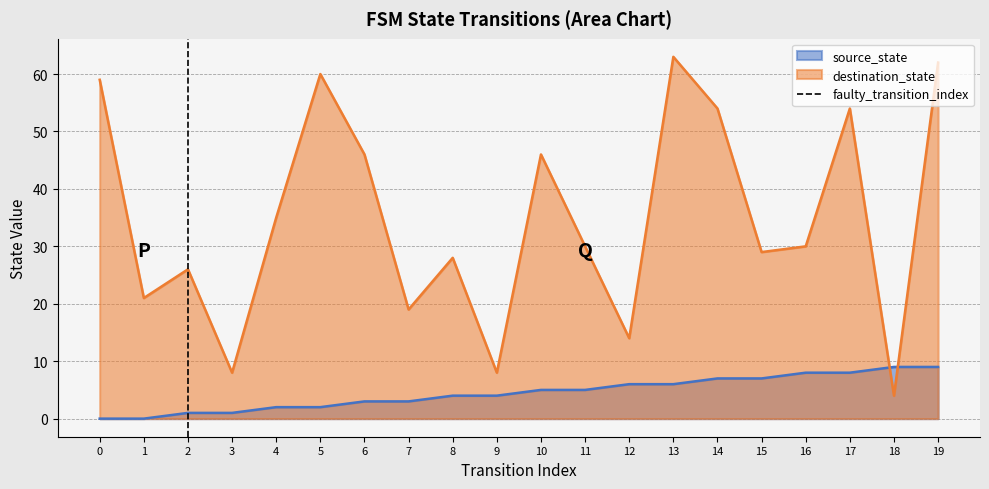

Is it true that source_state equals 12 at 18?

False